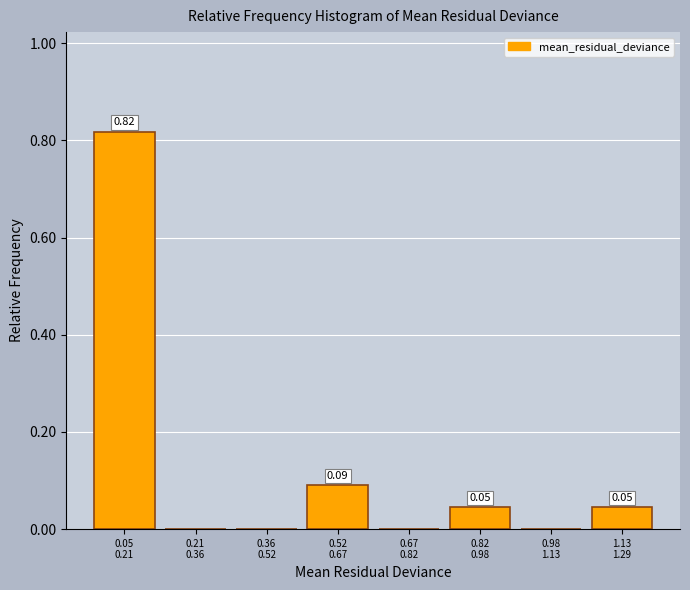

What is the sum of all values?

1.0